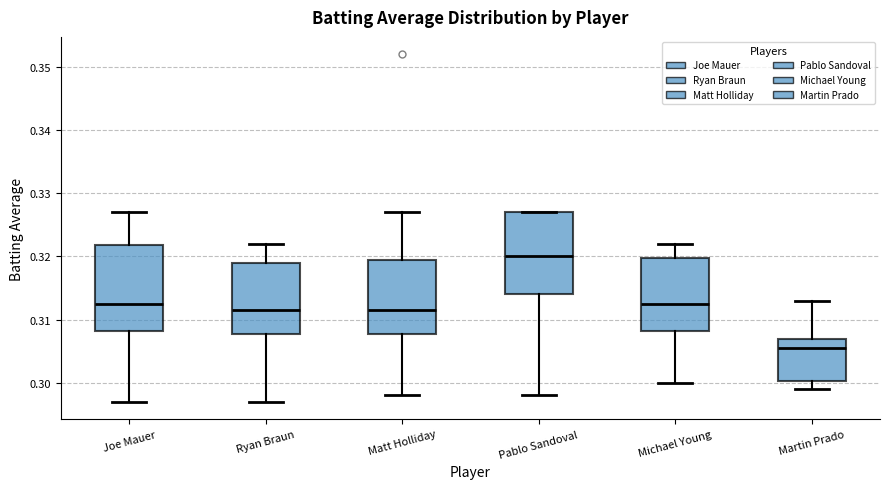

Where does the upper whisker of the box for Martin Prado end on the y-axis? The values are not printed on the chart, so give them approximately, as read against the axis.

0.313